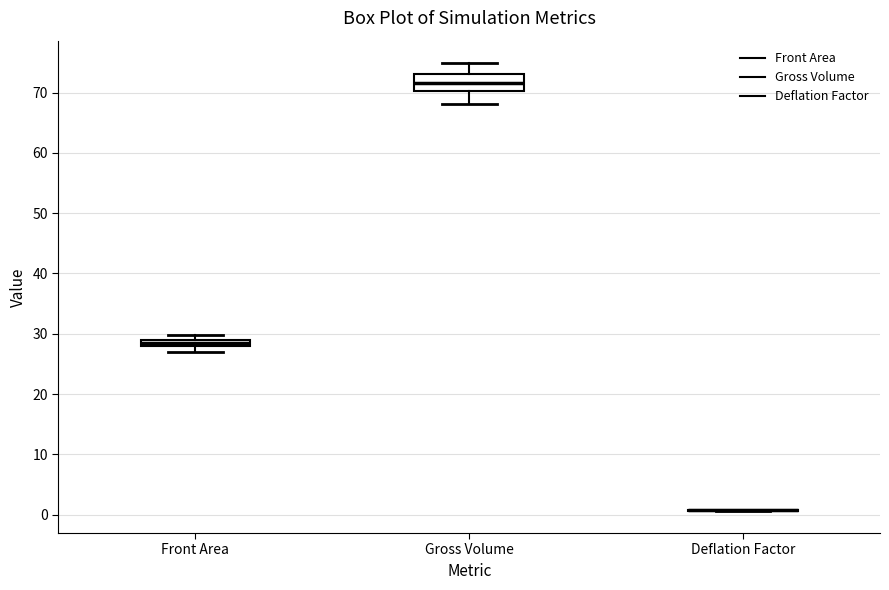

Where does the upper whisker of the box for Gross Volume end on the y-axis? The values are not printed on the chart, so give them approximately, as read against the axis.

75